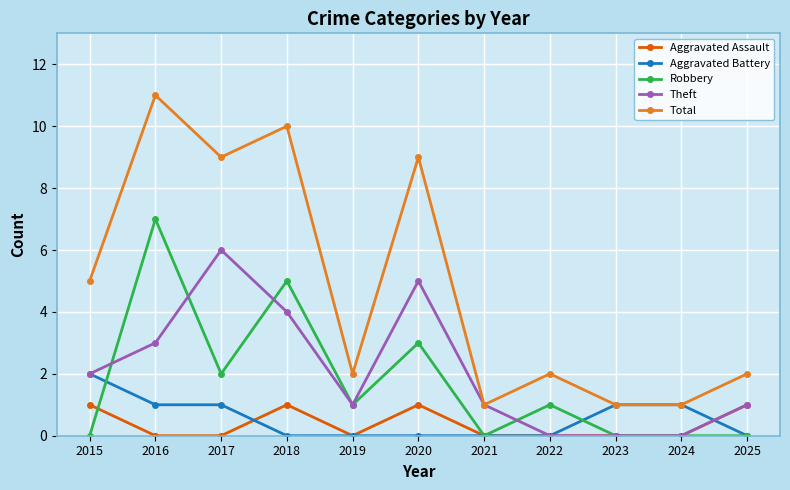

Between 2017 and 2019, which series saw the biggest shift?

Total